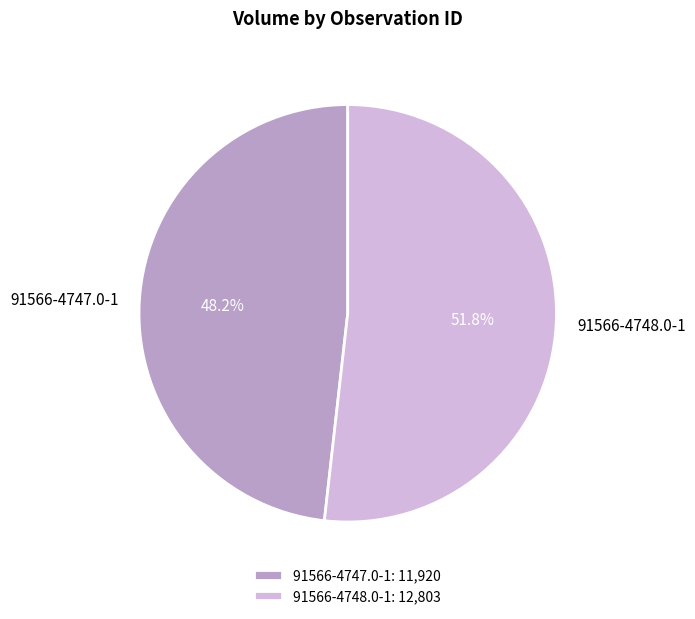

To the nearest percent, what is the average slice percentage?

50%